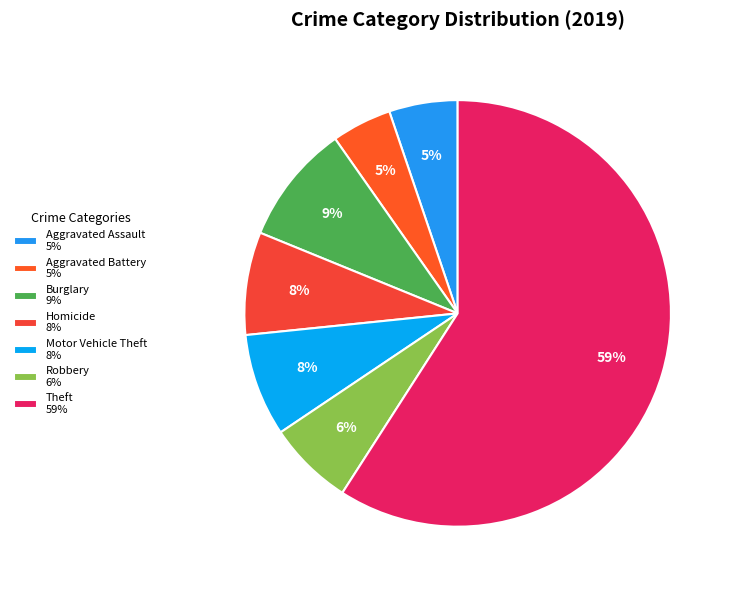

Is there a majority slice in this chart?

Yes